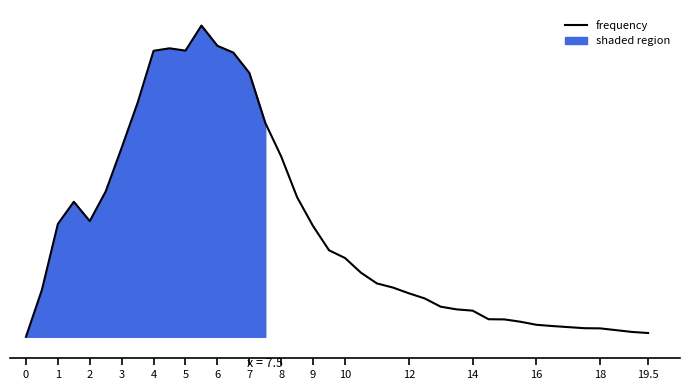

How many points are lower than both their immediate neighbors (excluding endpoints)?

2